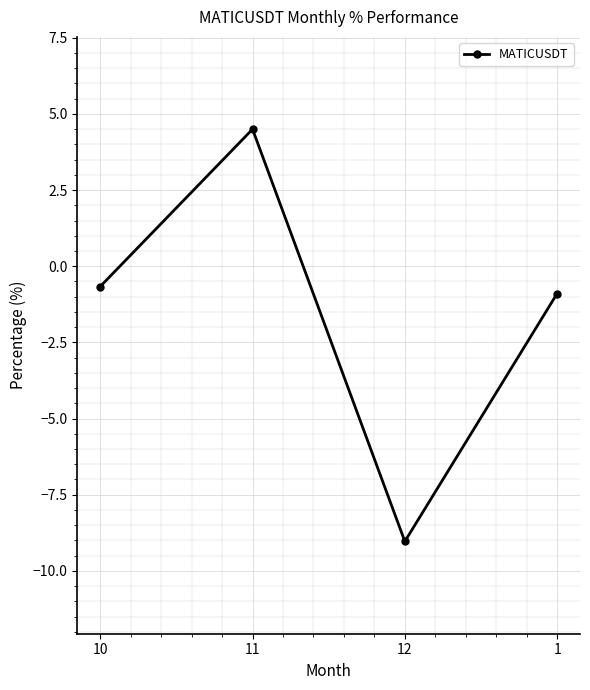

How many distinct data groups are displayed?

1